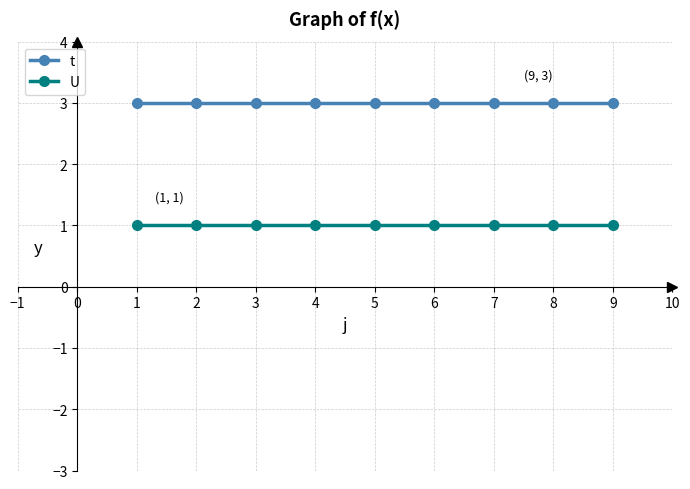

The t series shows 3 at 5. True or false?

True